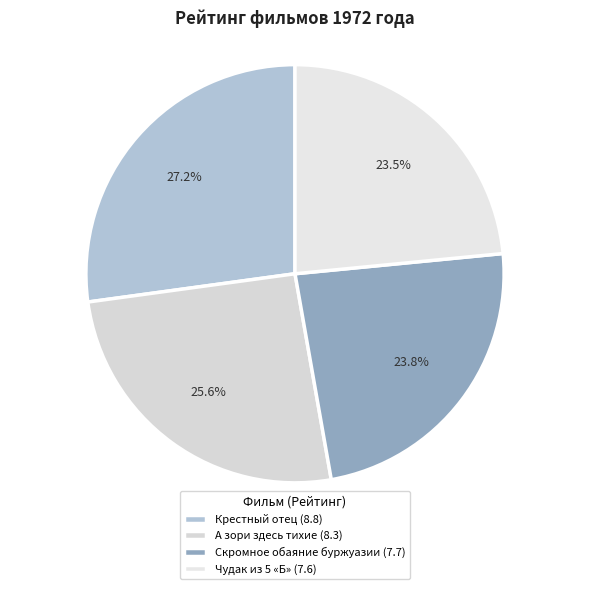

What percentage do Чудак из 5 «Б» and Крестный отец together represent?

50.6%